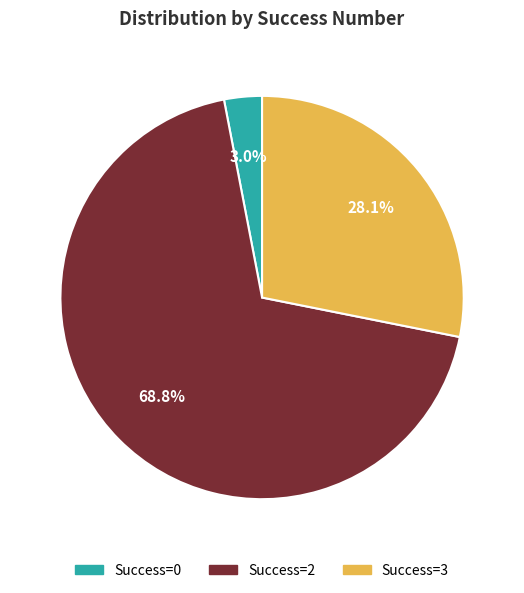

Does Success=2 represent more than half of the total?

Yes